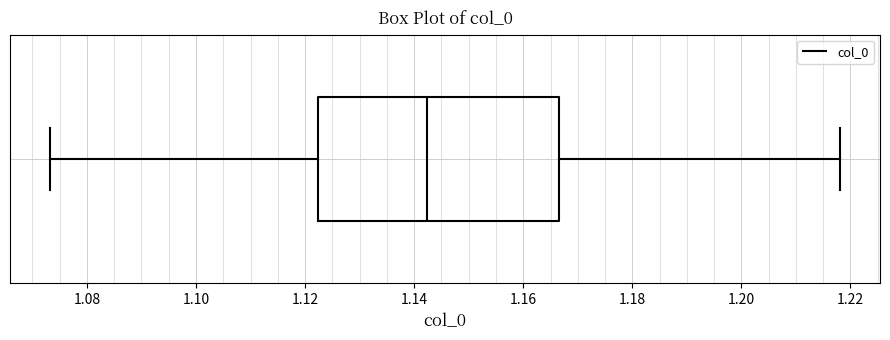

Transcribe this box plot: give where the median line is, the range the box spans, and where the two whiskers end, as read against the x-axis. The values are not printed on the chart, so give them approximately, as read against the axis.

median 1.142, box 1.122 to 1.166, whiskers 1.074 to 1.218